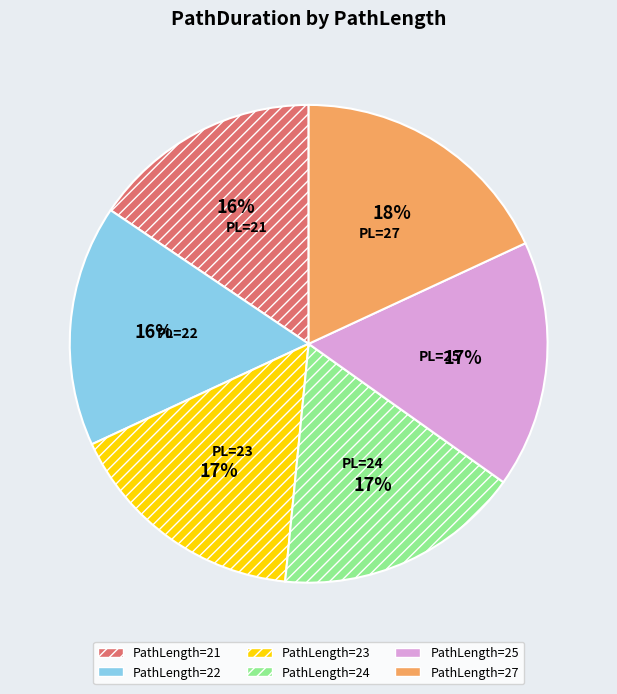

What is the largest slice in the pie chart?

PathLength=27